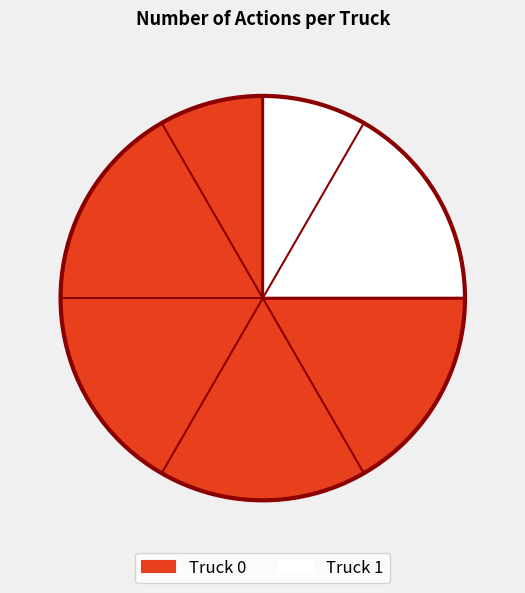

Which slice is the smallest?

Truck 1